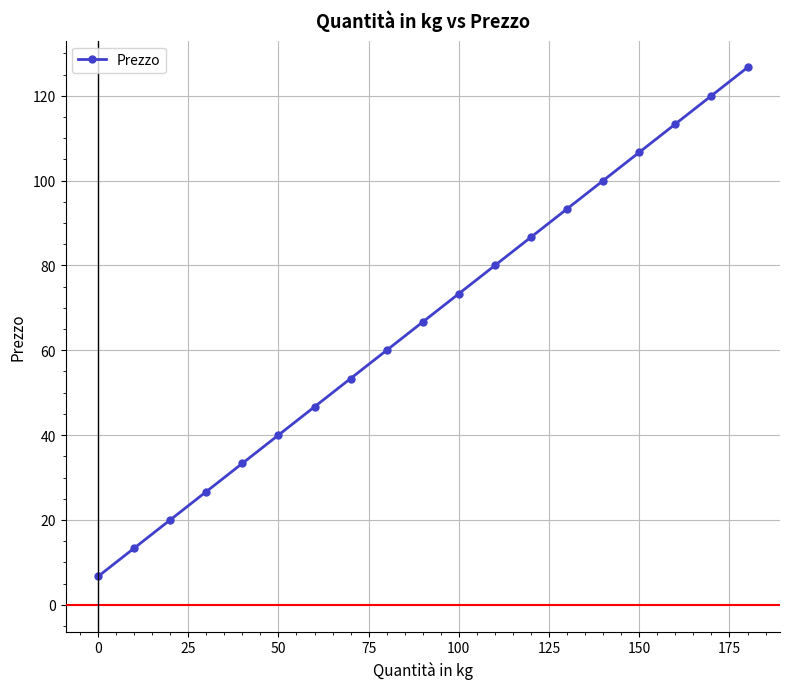

Reading right to left, what are all the values shown in this chart?

126.7	120.0	113.3	106.7	100.0	93.3	86.7	80.0	73.3	66.7	60.0	53.3	46.7	40.0	33.3	26.7	20.0	13.3	6.7